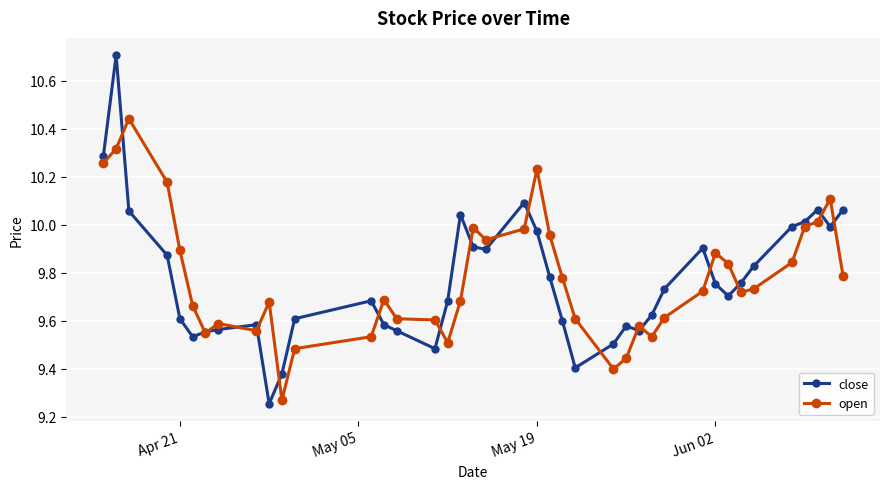

Which series has the largest range (max minus min)?

close